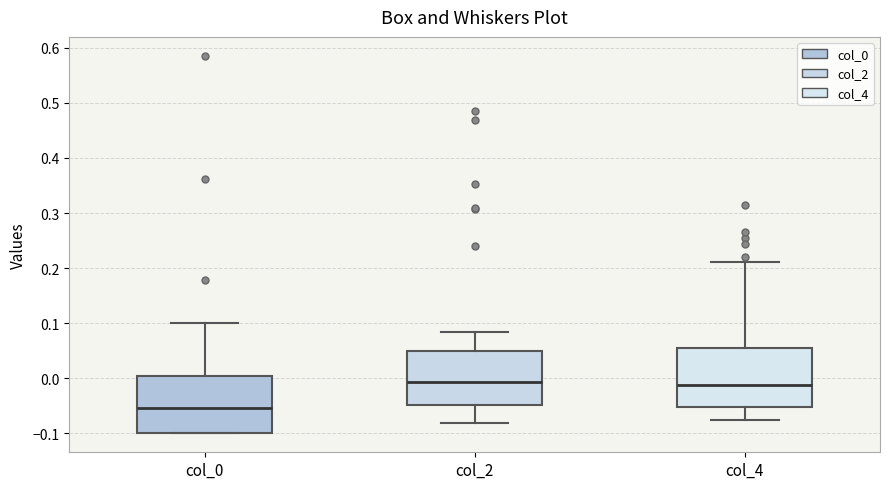

Which box has the lowest median line?

col_0